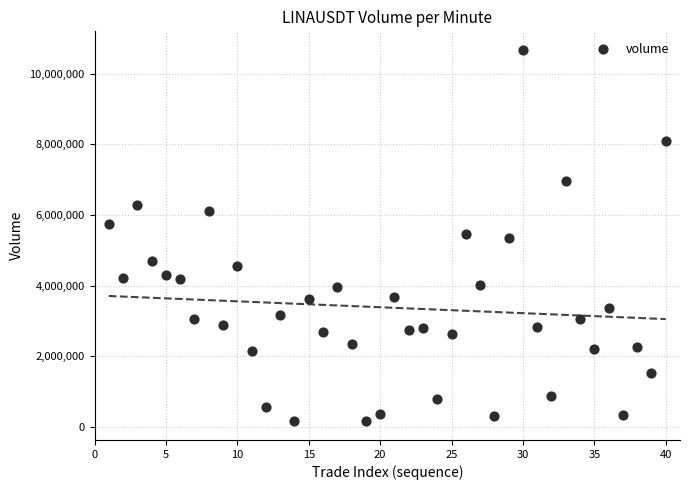

What is the range of Y values (max minus min)?

10513120